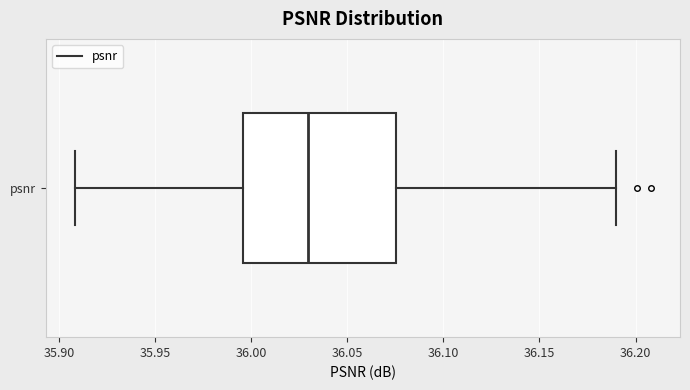

Read this box plot against the x-axis: the position of the median line, the range covered by the box, and the ends of both whiskers. The values are not printed on the chart, so give them approximately, as read against the axis.

median 36.030, box 35.995 to 36.075, whiskers 35.910 to 36.190